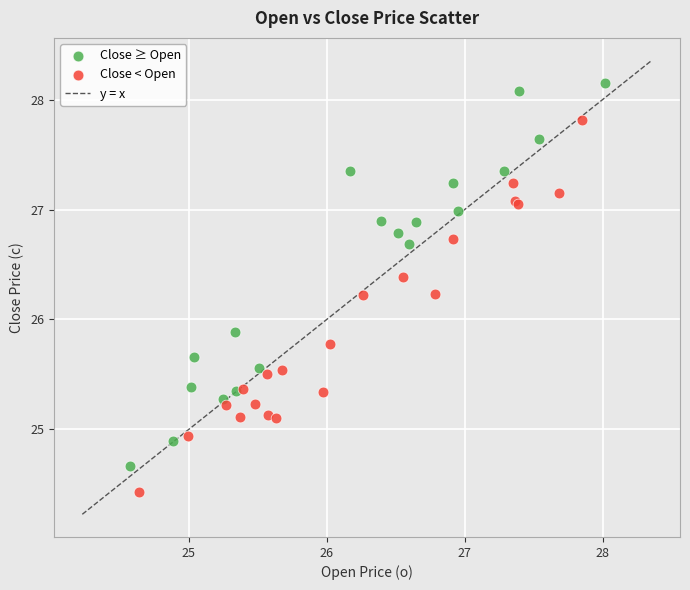

Which series reaches the minimum Y coordinate?

Close < Open